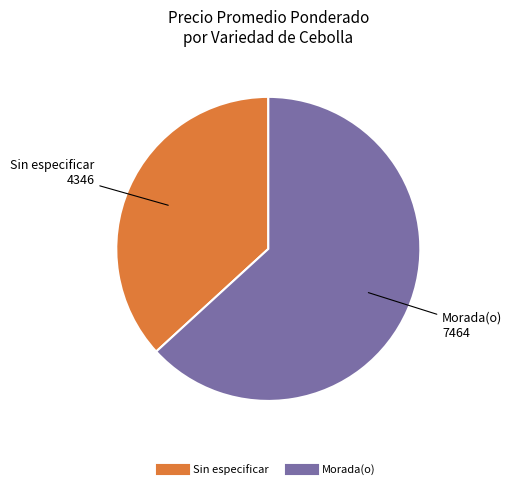

Does Morada(o) represent more than half of the total?

Yes